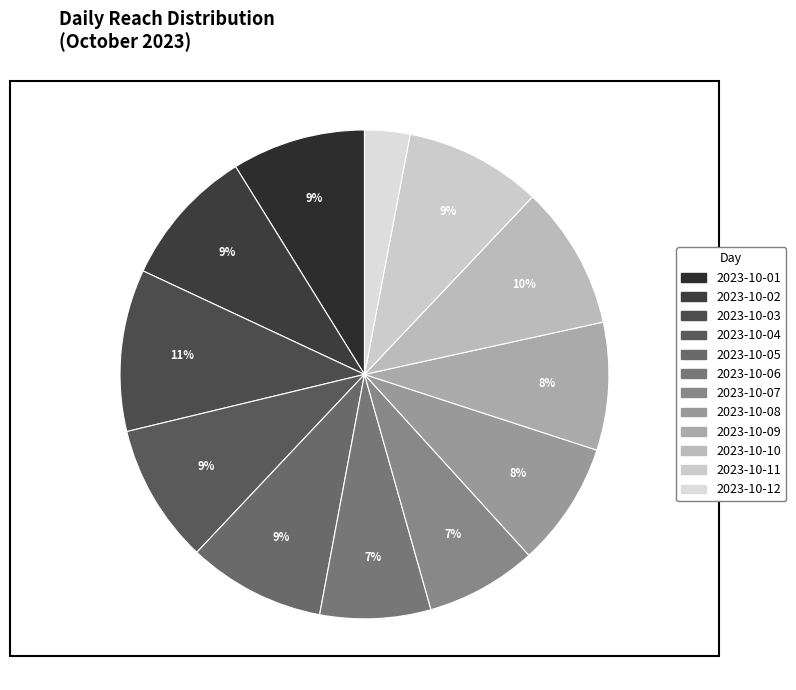

Which slice is the smallest?

2023-10-12